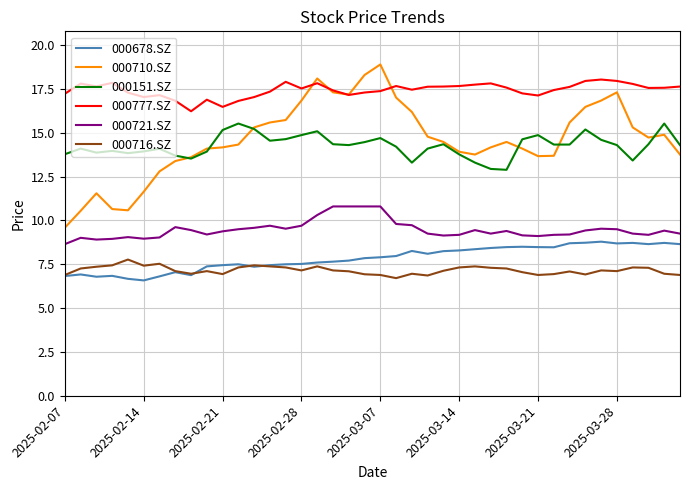

True or false: 000678.SZ and 000777.SZ cross at least once.

False